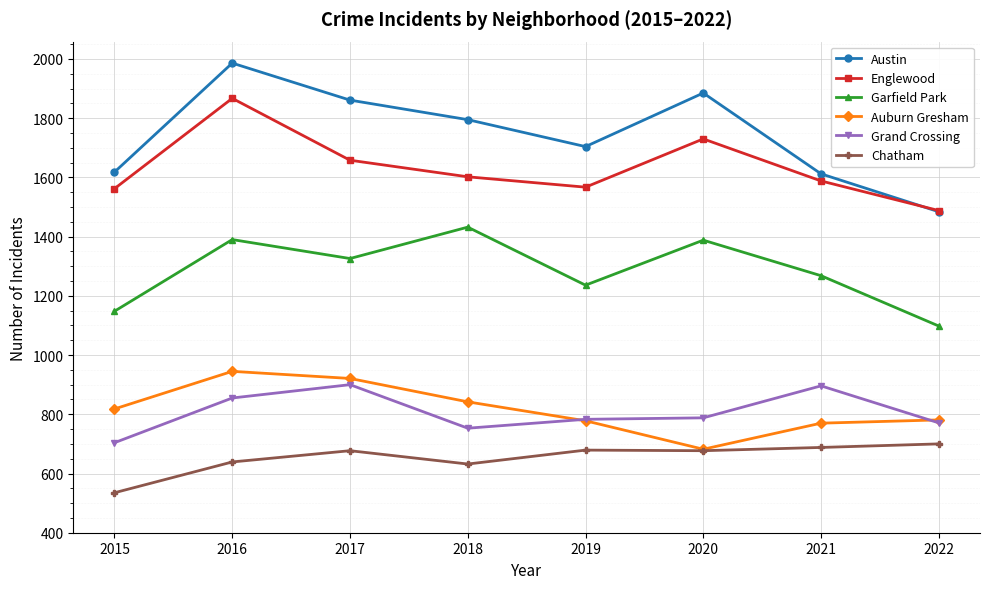

True or false: Chatham and Austin cross at least once.

False